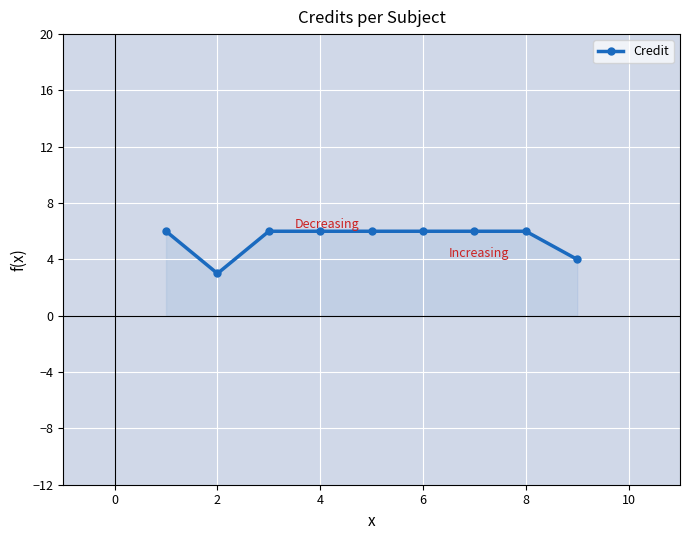

Reading left to right, list all the values displayed in this chart.

6	3	6	6	6	6	6	6	4